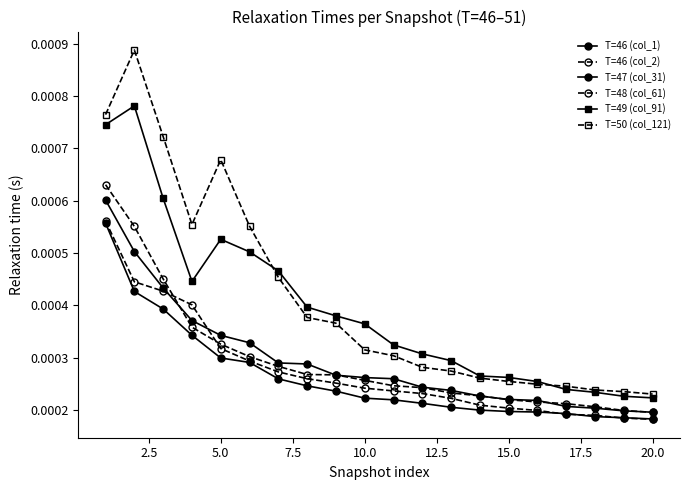

How many data points does each series have?

20